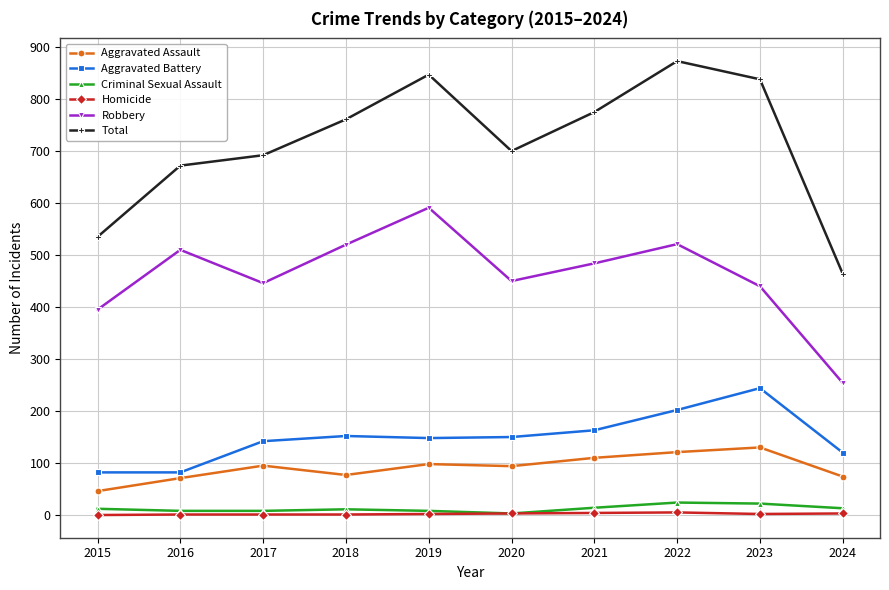

Where is the first local minimum for Robbery?

2017